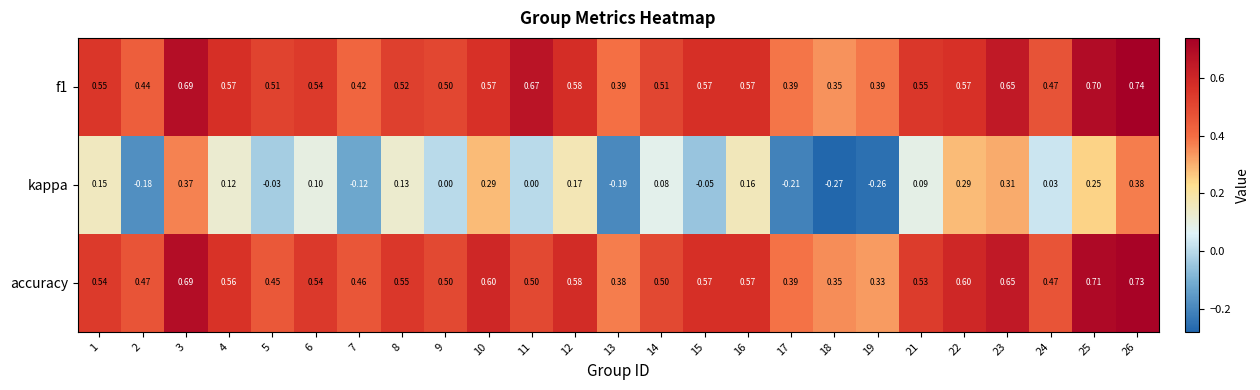

What is the total value across all series at 1?

1.2